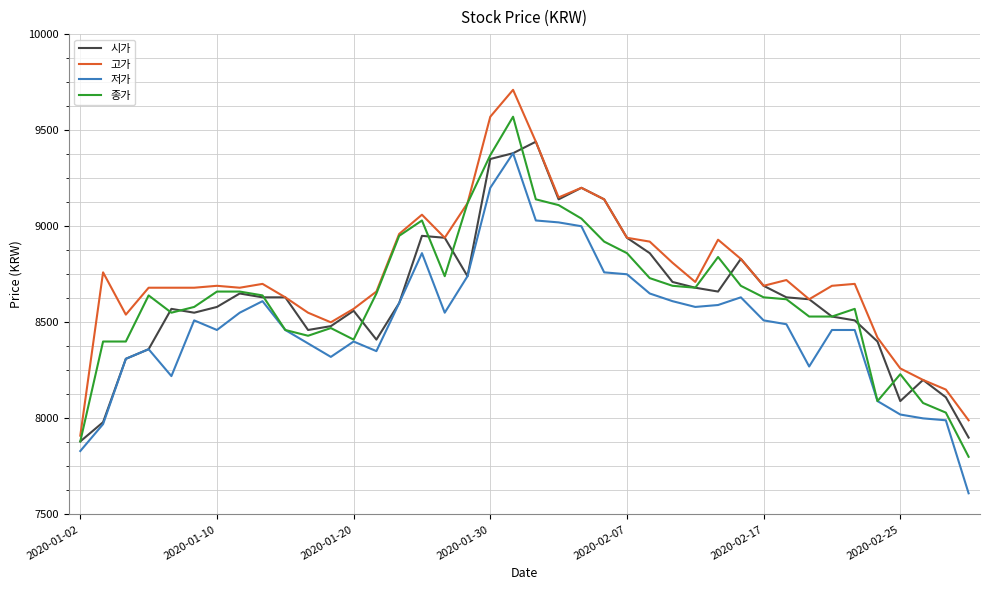

How many lines are shown in the chart?

4